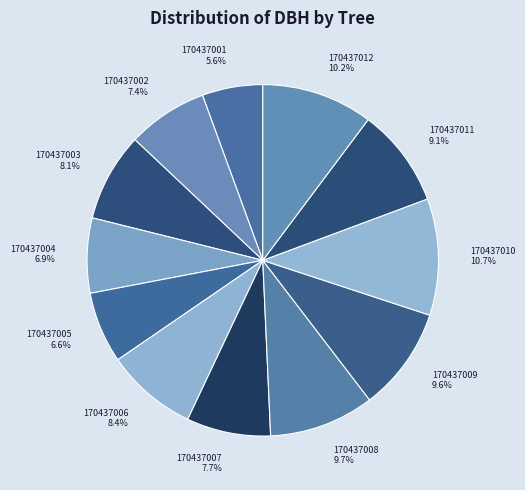

Count the number of slices in the pie.

12